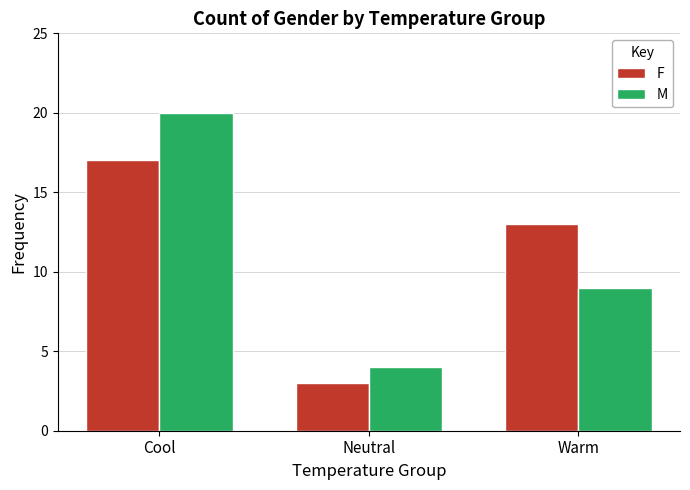

At which label does M first exceed 9?

Cool